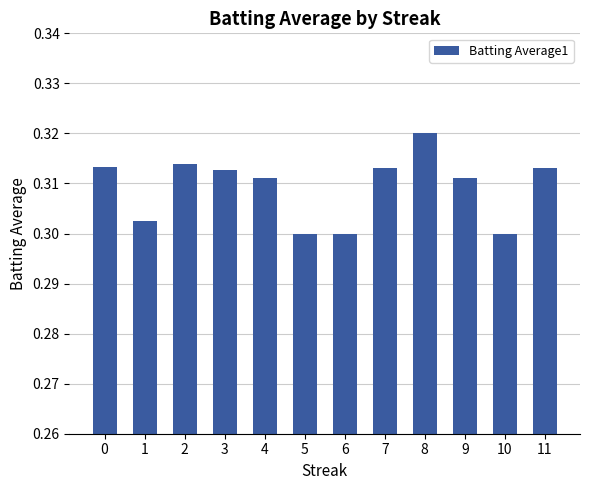

The value at 3 is 0.5. True or false?

False